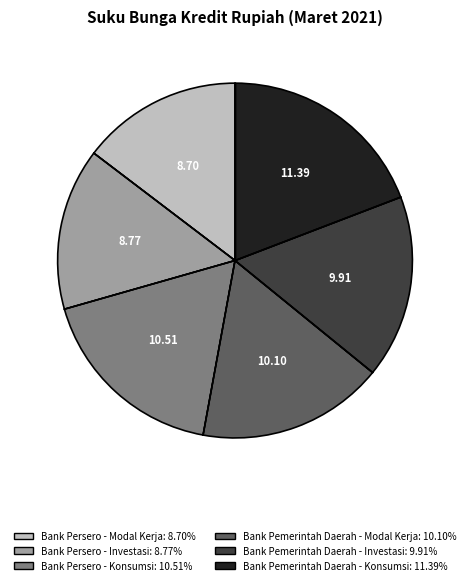

What is the ratio of the value at Bank Pemerintah Daerah - Investasi to the value at Bank Pemerintah Daerah - Konsumsi?

0.9